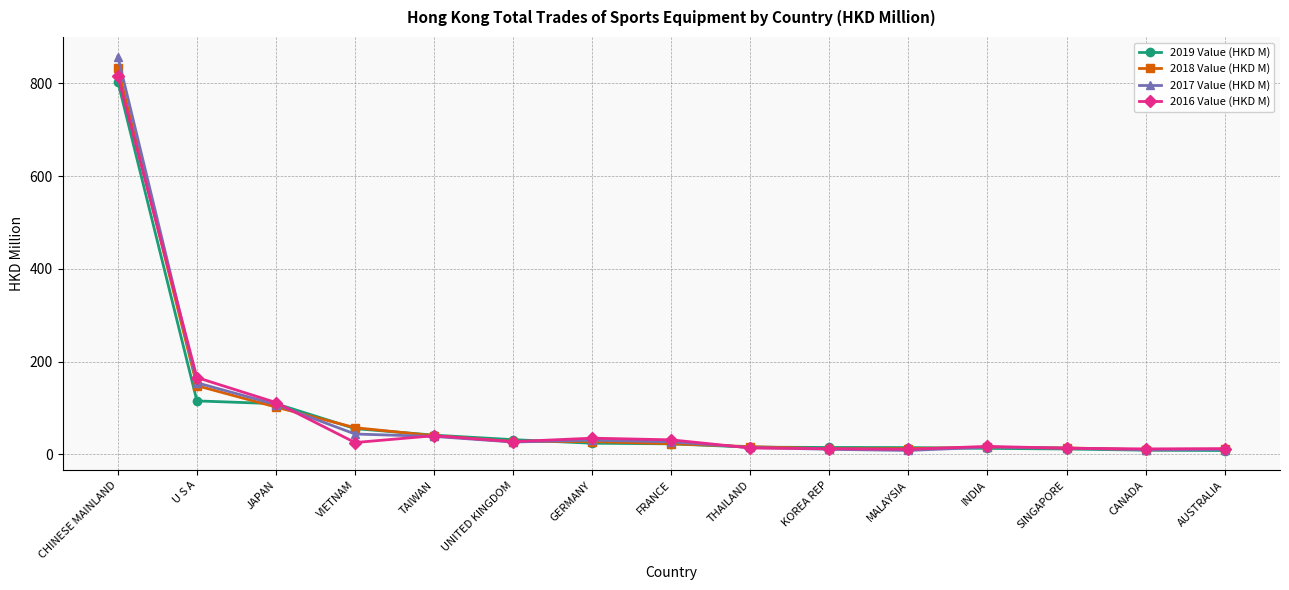

True or false: 2016 Value (HKD M) has more than 1 interior local peaks.

True